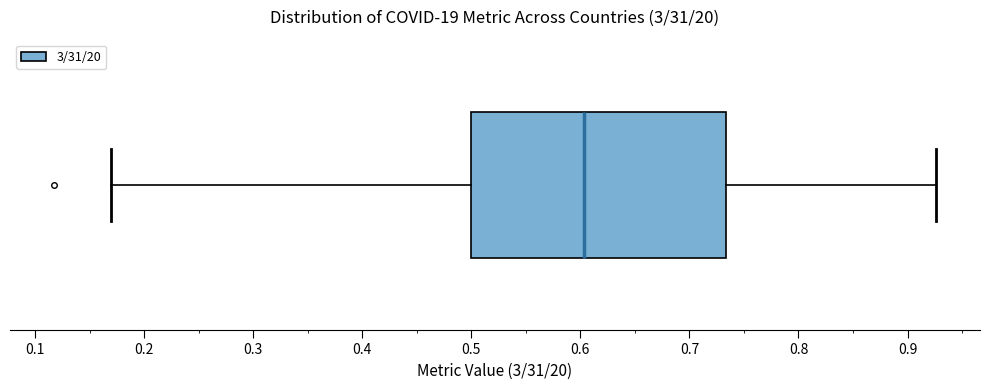

Read this box plot against the x-axis: the position of the median line, the range covered by the box, and the ends of both whiskers. The values are not printed on the chart, so give them approximately, as read against the axis.

median 0.60, box 0.50 to 0.73, whiskers 0.17 to 0.93